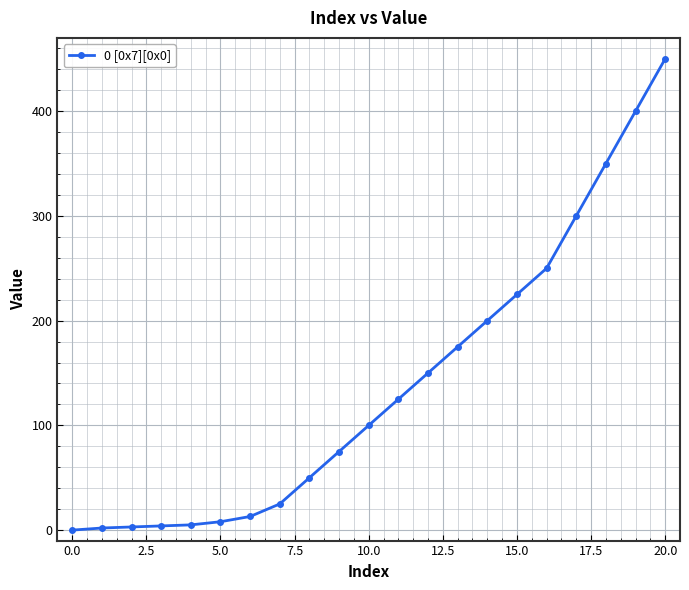

What is the sum of all values?

2910